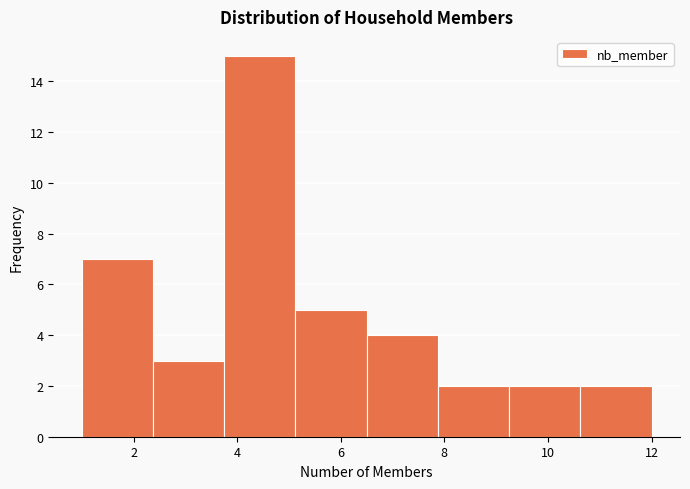

How tall is the bar that spans 9.2 to 10.6 on the x-axis? Neither the bar edges nor the heights are printed on the chart, so give them approximately, as read against the axes.

2